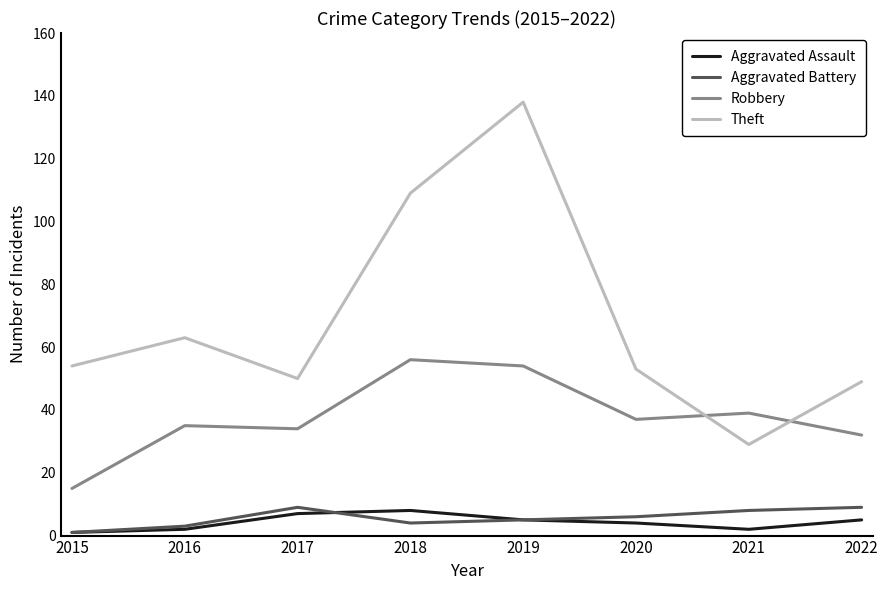

What is the difference between the Robbery values at 2020 and 2015?

22